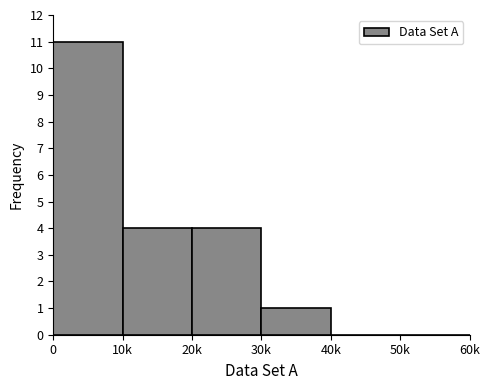

Reading left to right, list all the values displayed in this chart.

0=11	10k=4	20k=4	30k=1	40k=0	50k=0